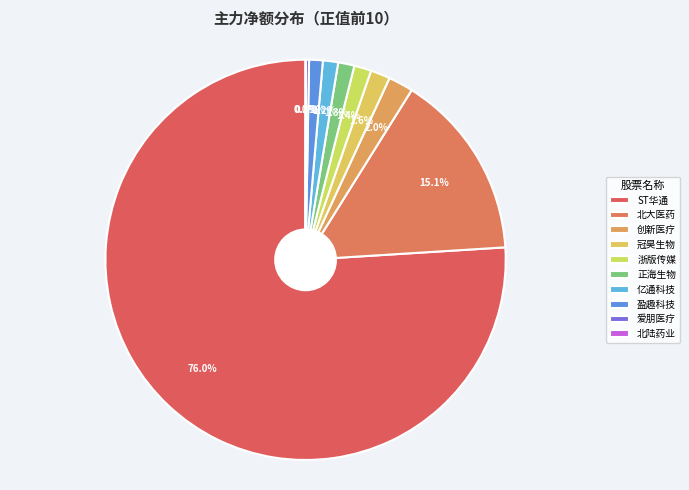

Which has a higher value, 北陆药业 or 正海生物?

正海生物